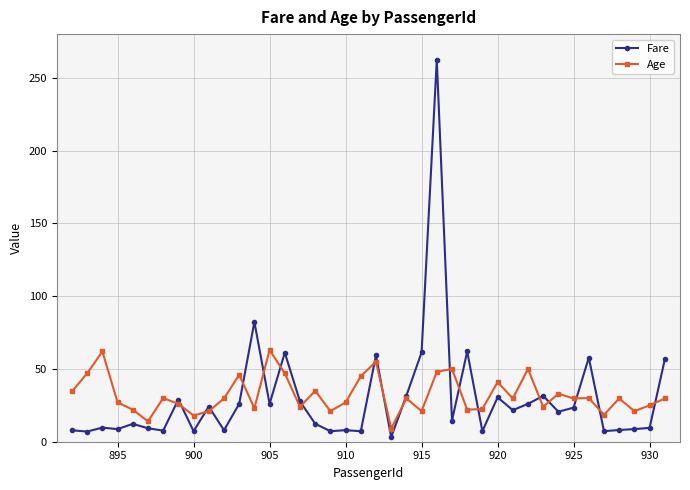

Which series ends up on top after the final intersection of Age and Fare?

Fare